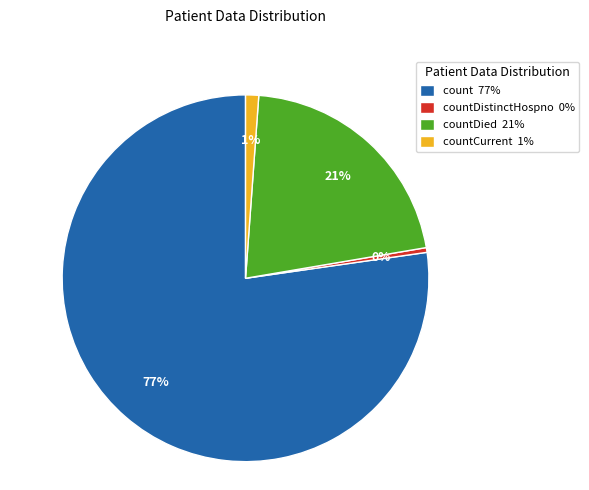

What is the smallest slice in the pie chart?

countDistinctHospno 0%